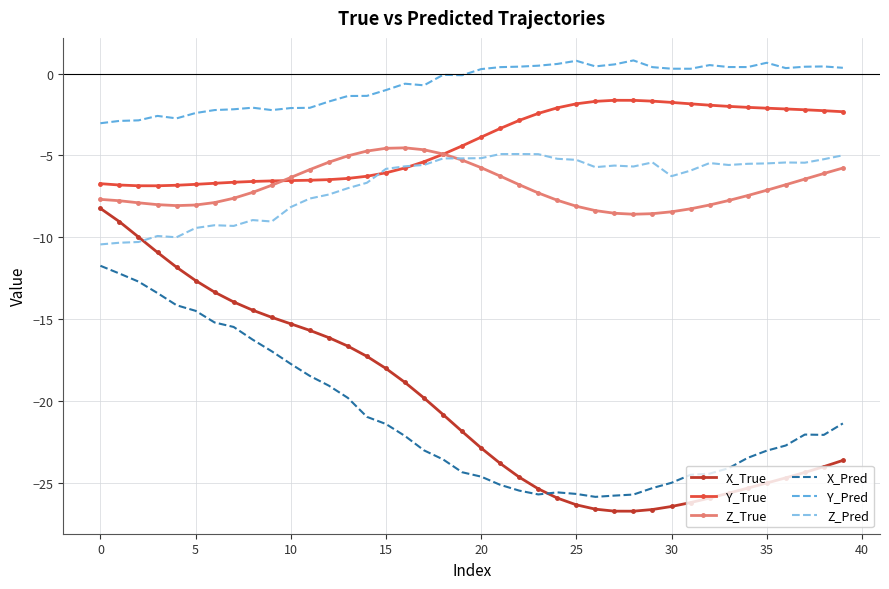

What is the minimum value for Z_True?

-8.6